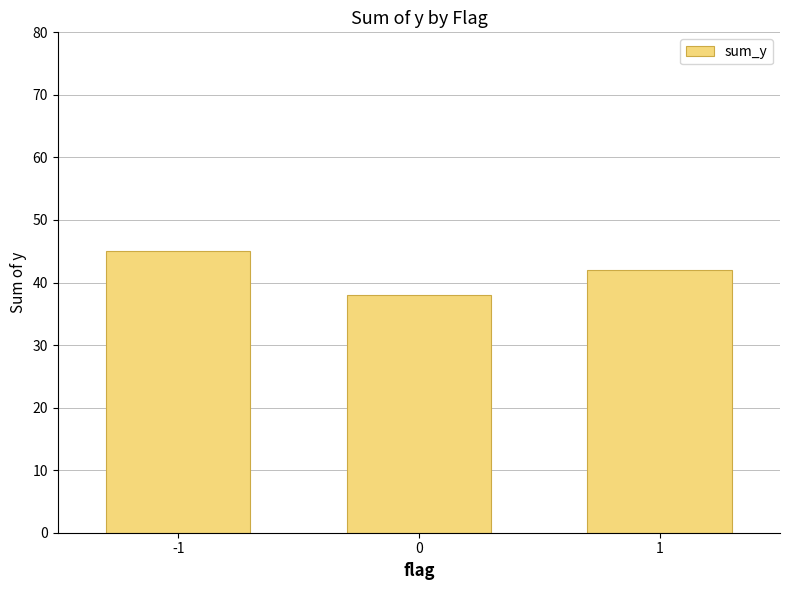

The value at 0 is 38. True or false?

True